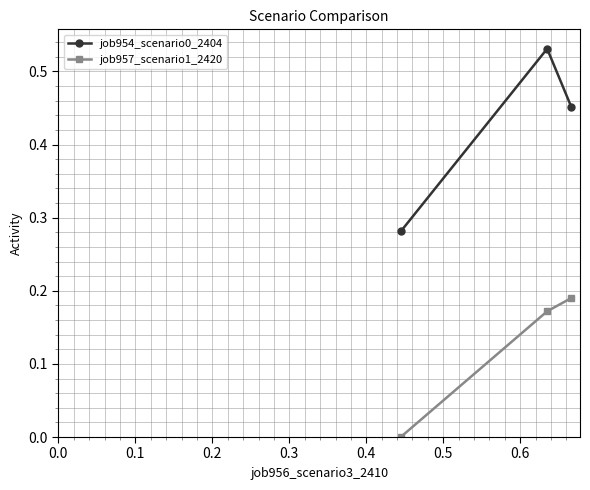

Rank the series by their maximum value, from highest to lowest.

job954_scenario0_2404, job957_scenario1_2420